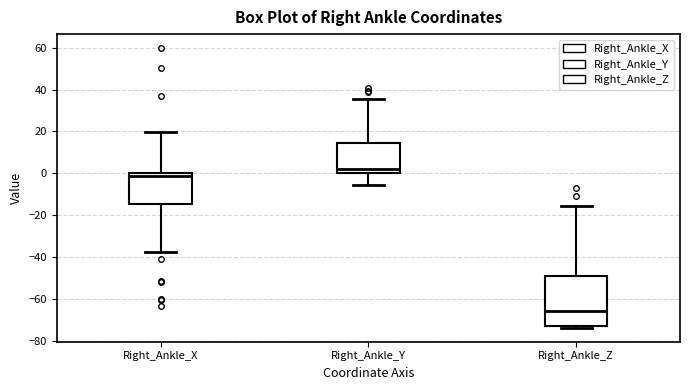

Which box's median line is the highest?

Right_Ankle_Y